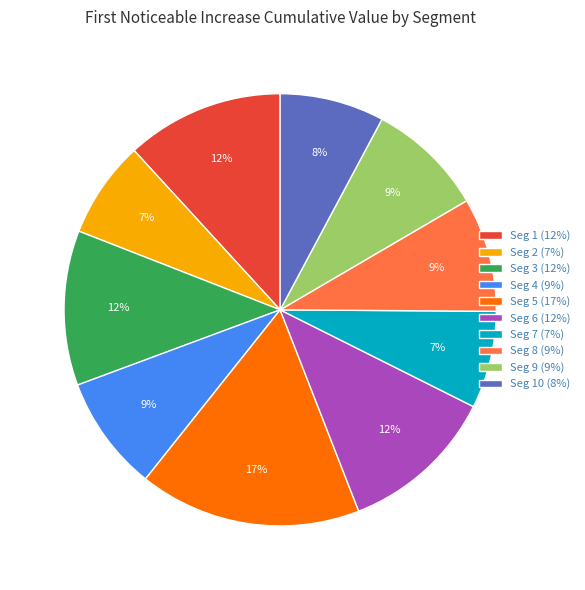

True or false: Seg 2 (7%) accounts for 7% of the total.

True